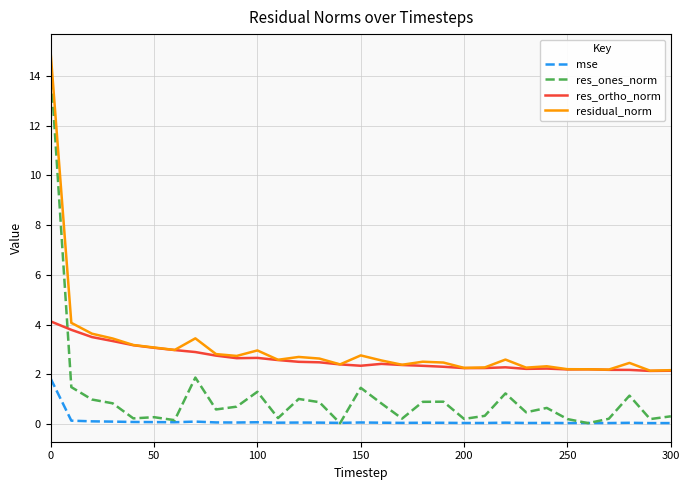

Is this an area chart (filled region under the line)?

No